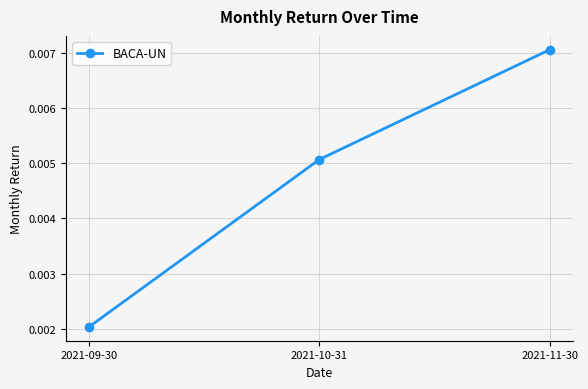

What is the label of the 2nd point from the left?

2021-10-31